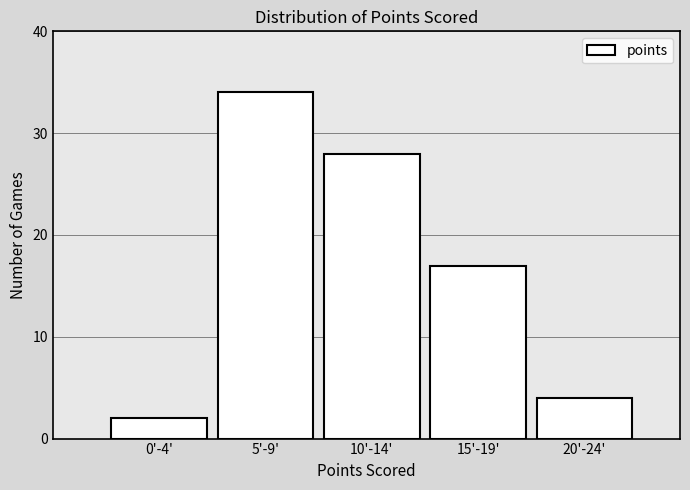

Reading left to right, extract all data points from this chart.

0'-4'=2	5'-9'=34	10'-14'=28	15'-19'=17	20'-24'=4